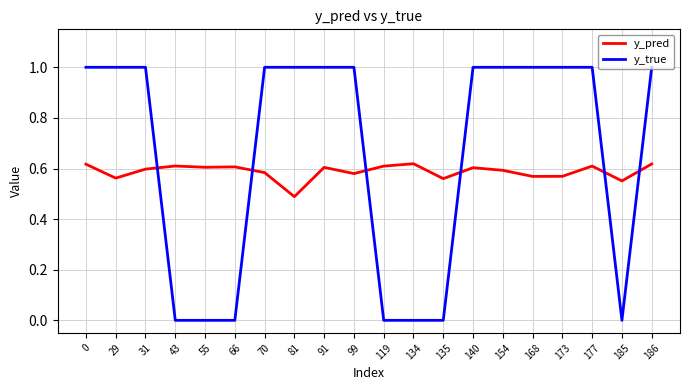

How many times do y_pred and y_true cross each other?

6